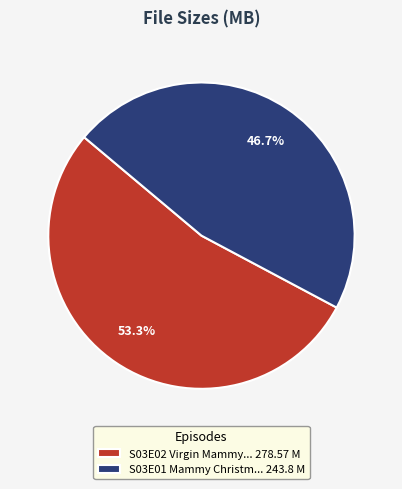

Does S03E01 Mammy Christm... 243.8 M represent more than half of the total?

No